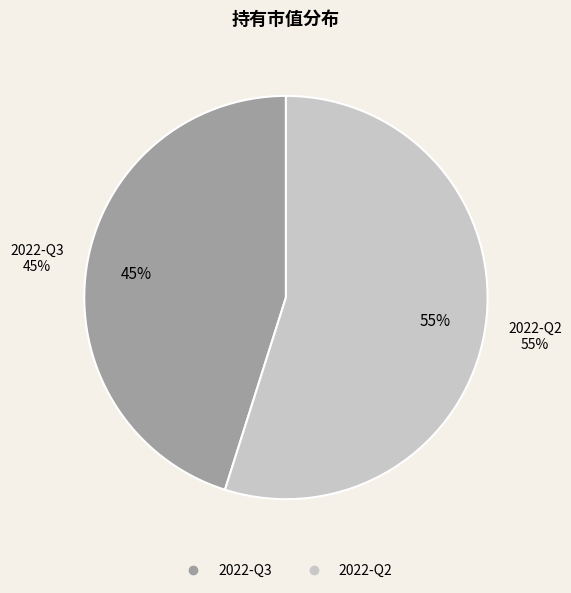

How many slices are in this pie chart?

2